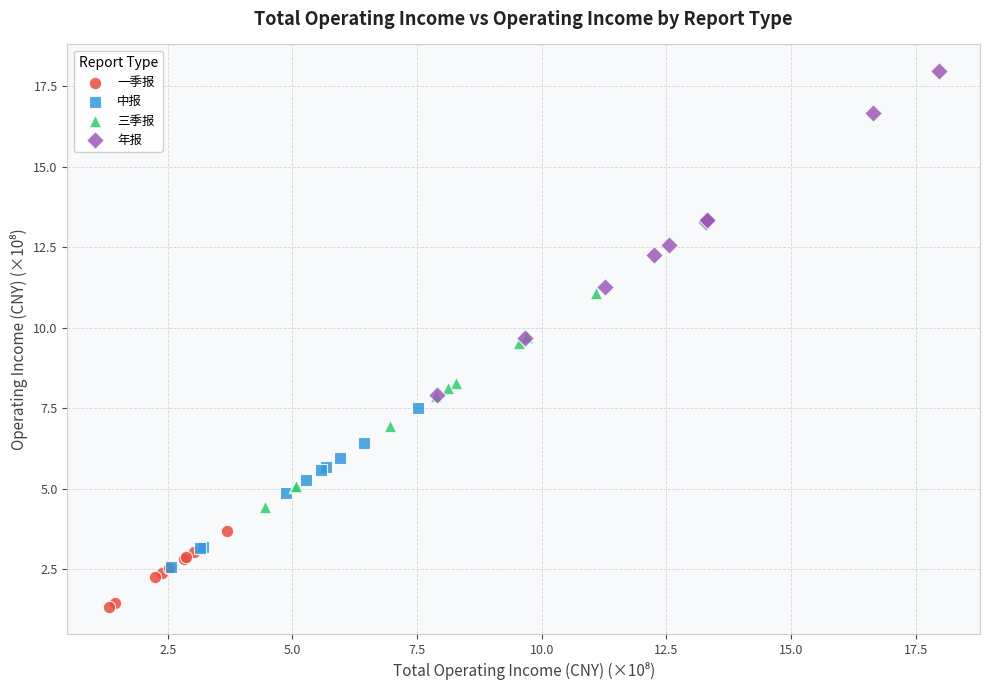

Which series reaches the minimum Y coordinate?

一季报